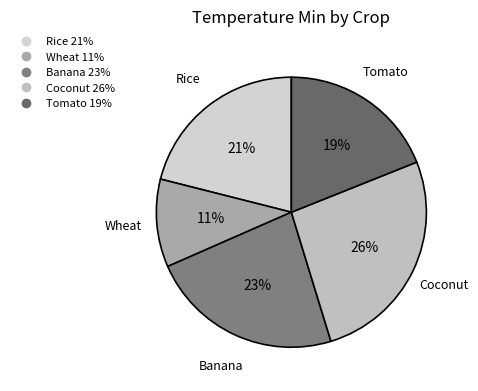

What percentage is the Coconut slice, to the nearest percent?

26%